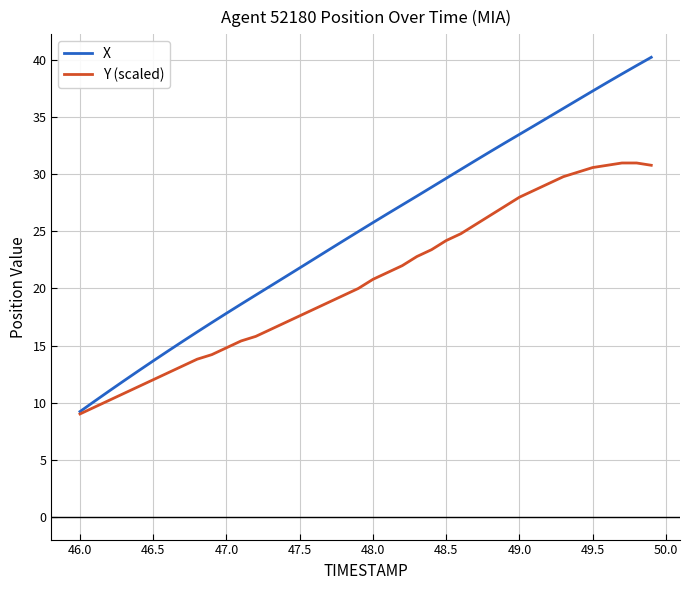

List the series in order of their overall mean, lowest first.

Y (scaled), X